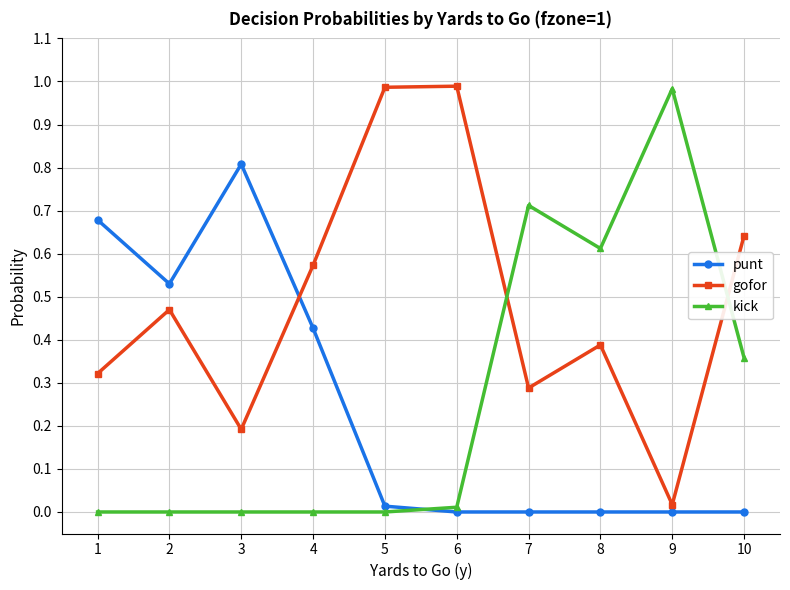

What is the sum of all kick values?

2.7